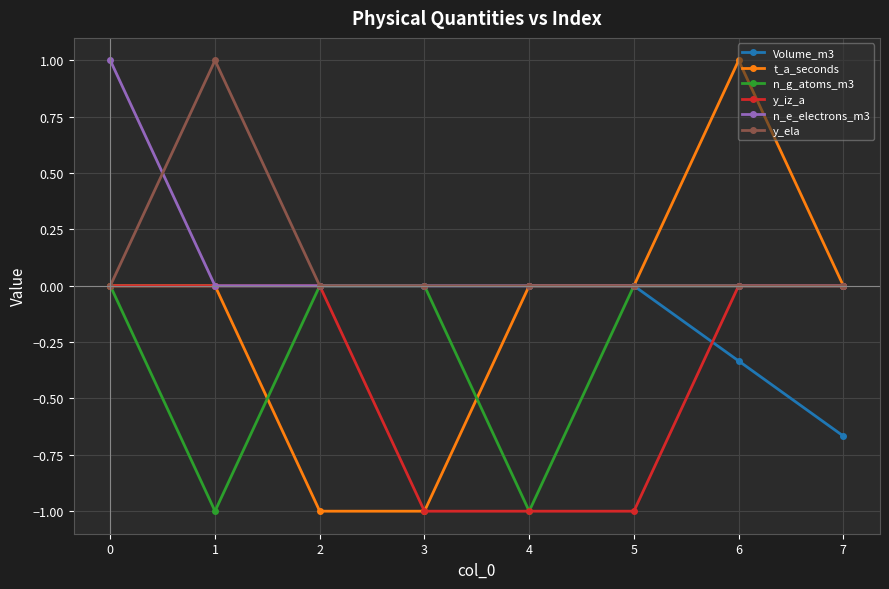

Which series has the largest range (max minus min)?

t_a_seconds